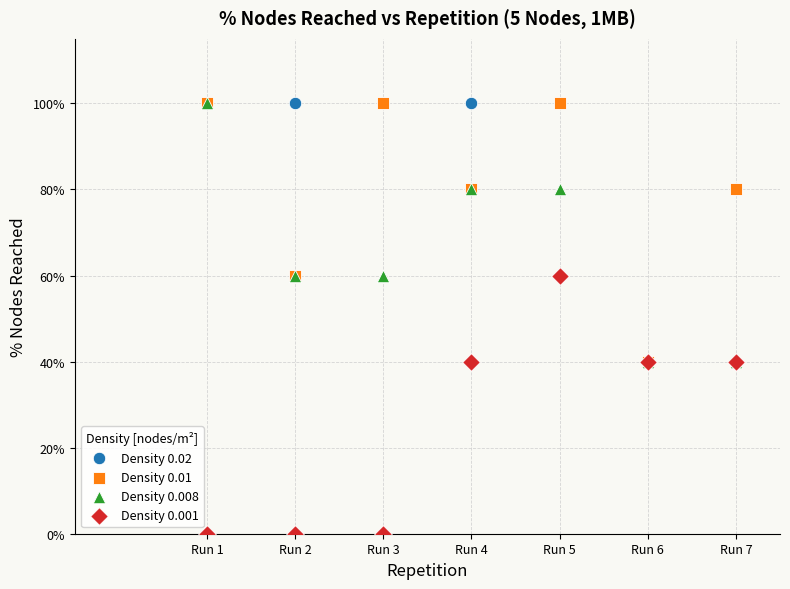

Which series contains the lowest Y value?

Density 0.001